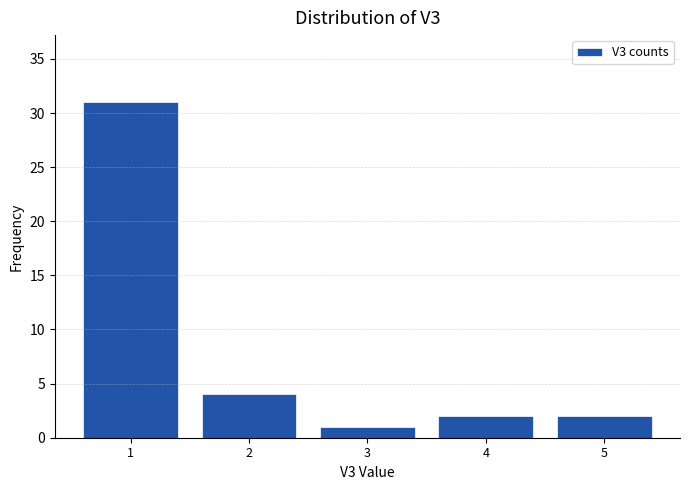

What is the height of the bar covering 3.5 to 4.5 on the x-axis? The values are not printed on the chart, so give them approximately, as read against the axis.

2